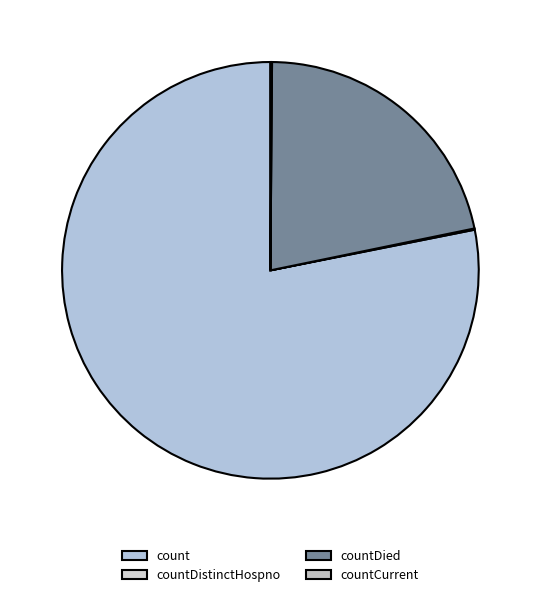

Does any single category account for the majority?

Yes